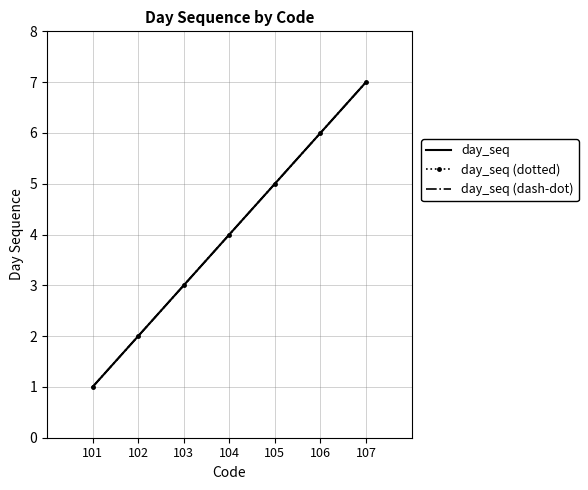

How many values in the day_seq (dash-dot) series exceed 4?

3